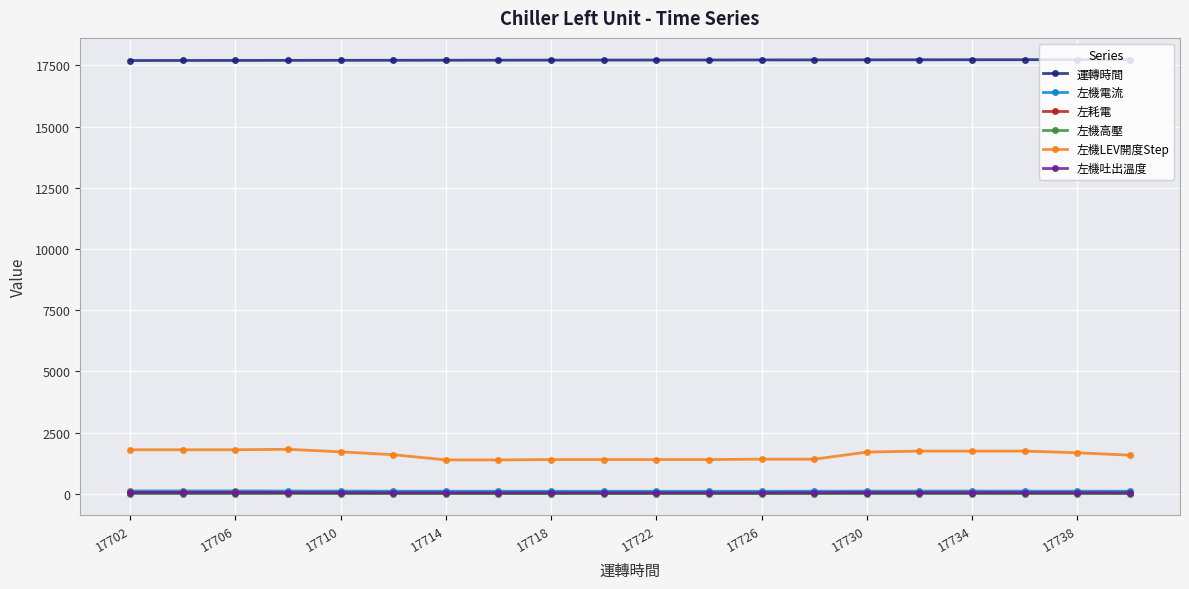

What is the value of the 左機電流 point at the 18th from the left?

107.0